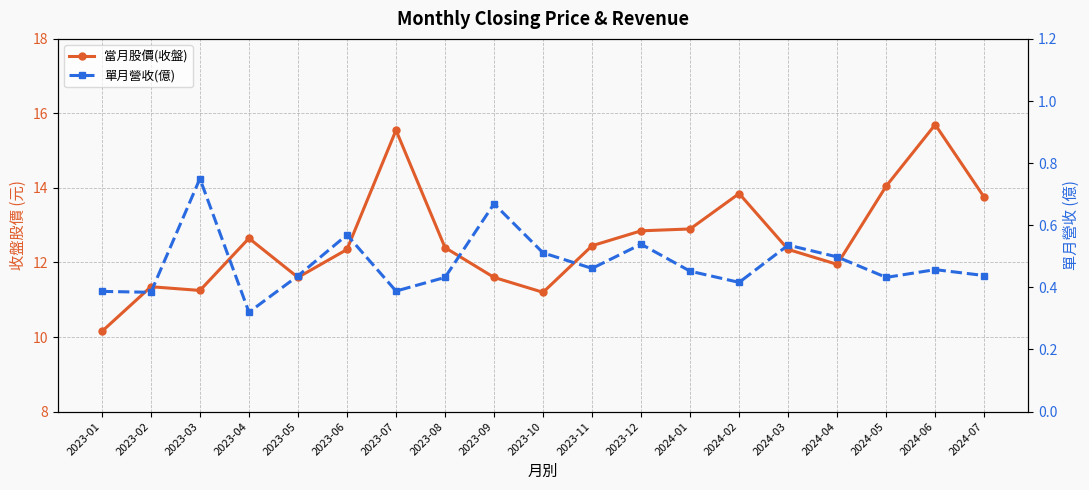

What are all the series names shown in the legend?

當月股價(收盤), 單月營收(億)